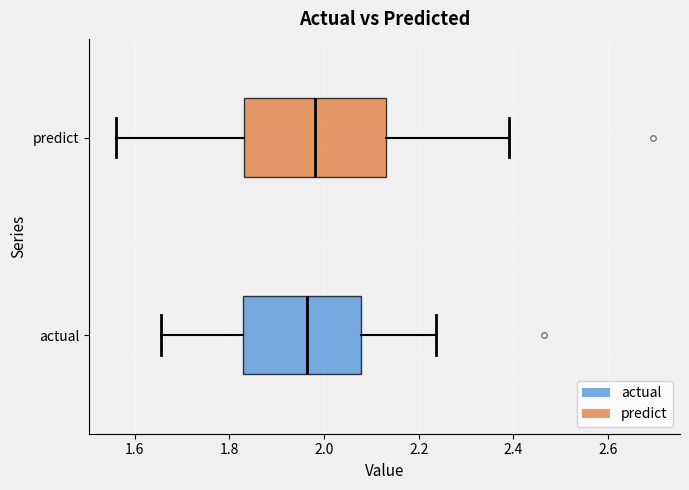

Comparing the boxes themselves (not the whiskers), which one is the widest?

predict